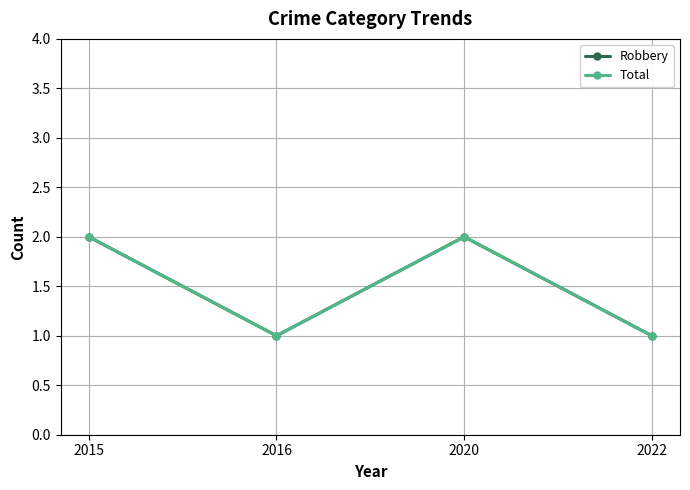

What is the value of the Robbery point at the 1st from the left?

2